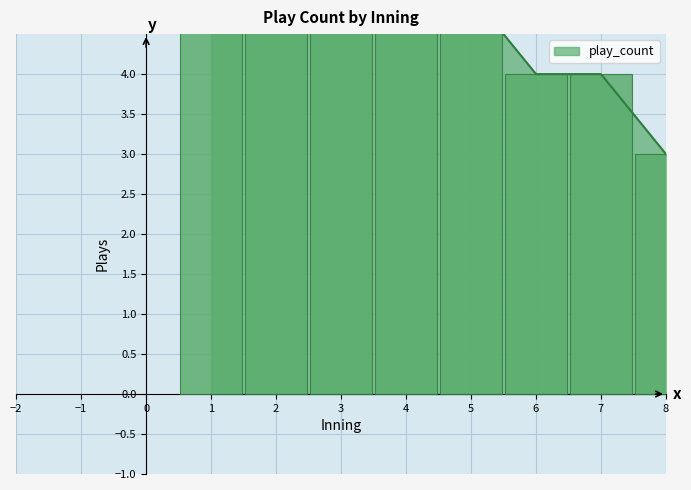

What is the greatest value displayed?

6